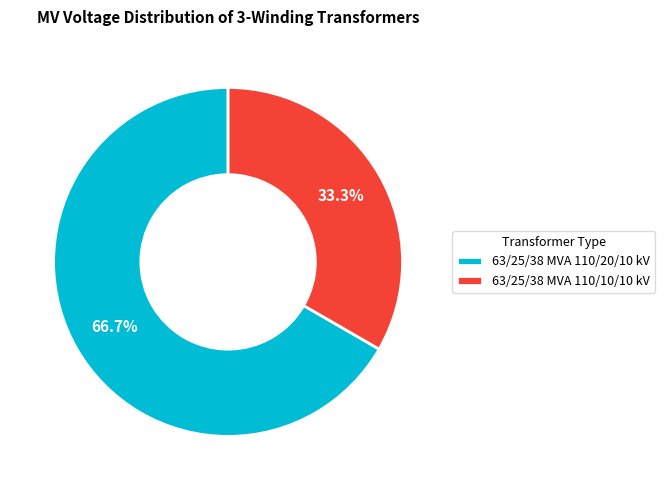

To the nearest percent, what is the average slice percentage?

50%